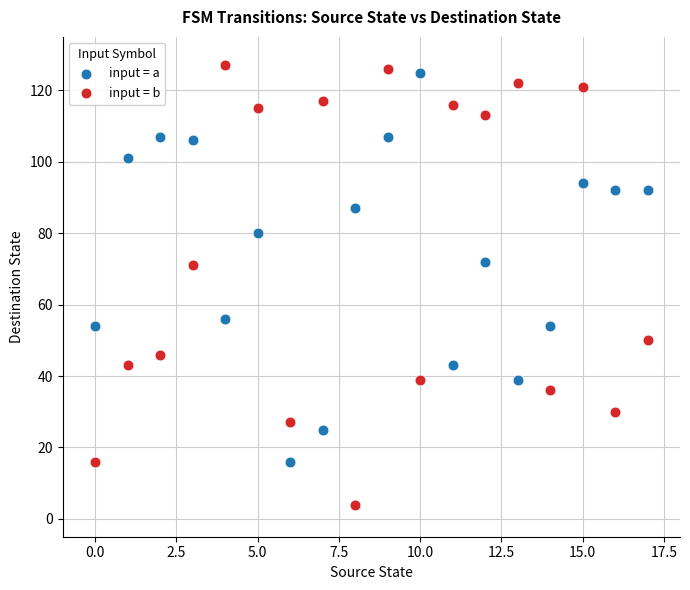

Which series has the largest Y range (max minus min)?

input = b